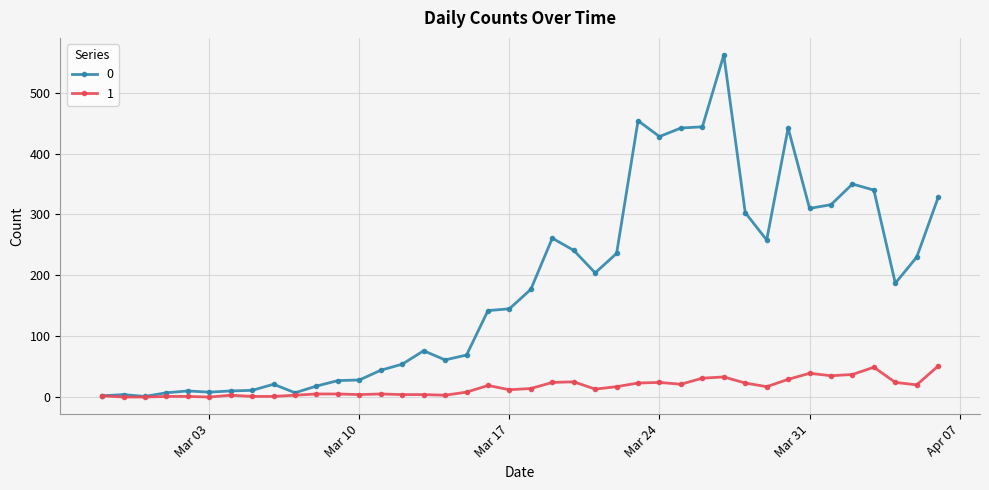

What is the value of the 0 point at the 33rd from the left?

442